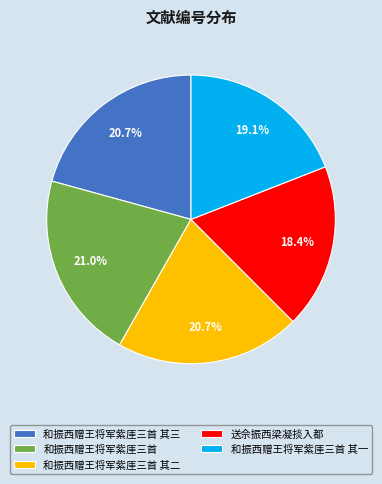

To the nearest percent, what is the average slice percentage?

20%